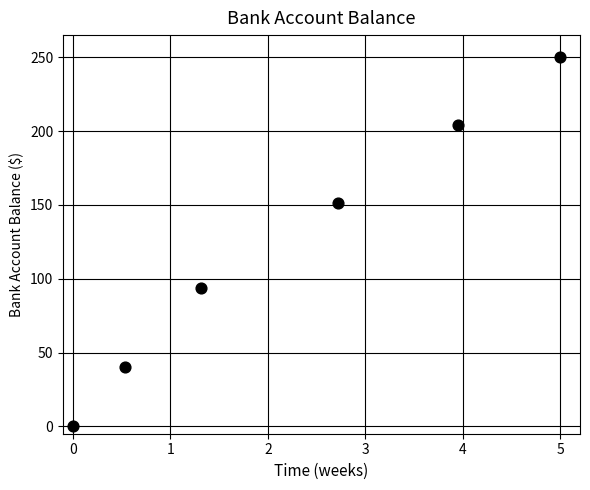

What is the average X value?

2.3